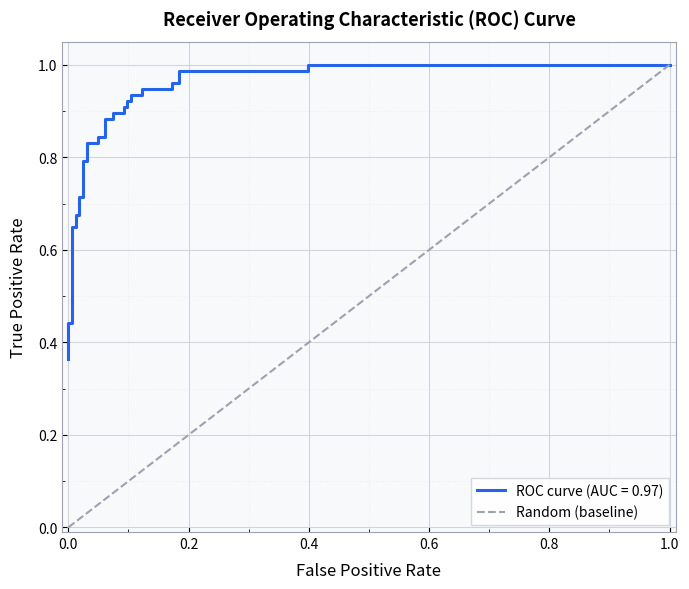

What is the difference between the maximum and minimum values?

1